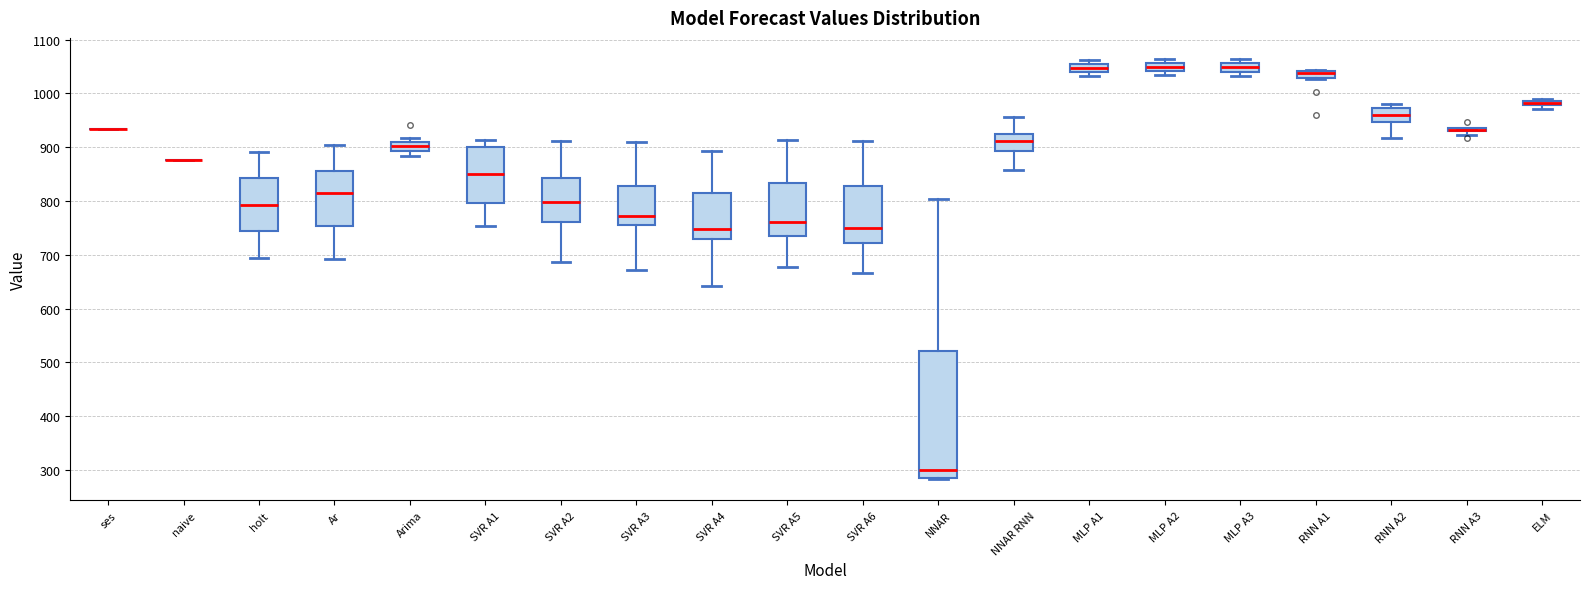

Where is the lower edge of the box for SVR A2 on the y-axis? The values are not printed on the chart, so give them approximately, as read against the axis.

760